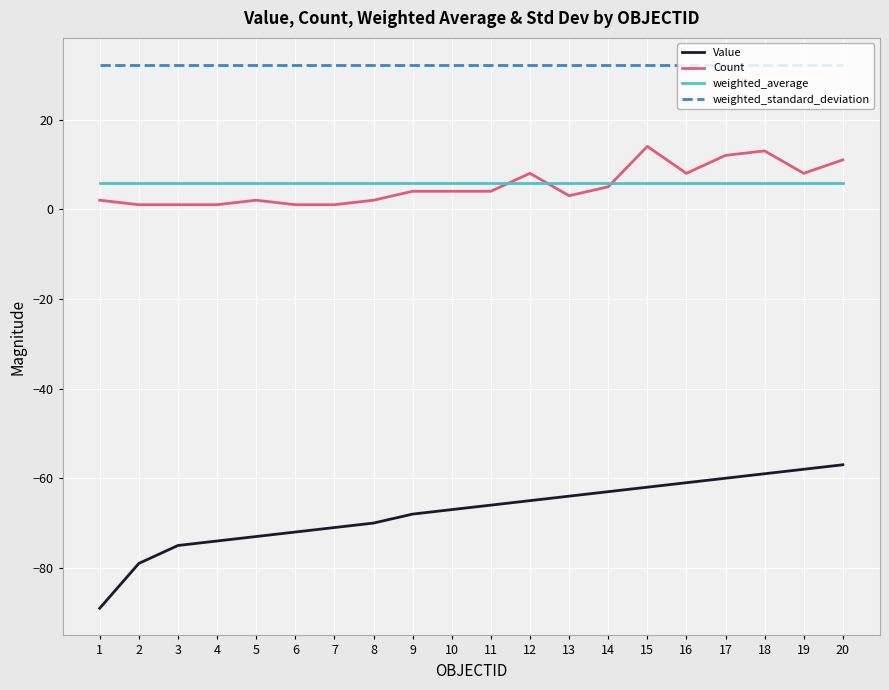

Is this an area chart (filled region under the line)?

No